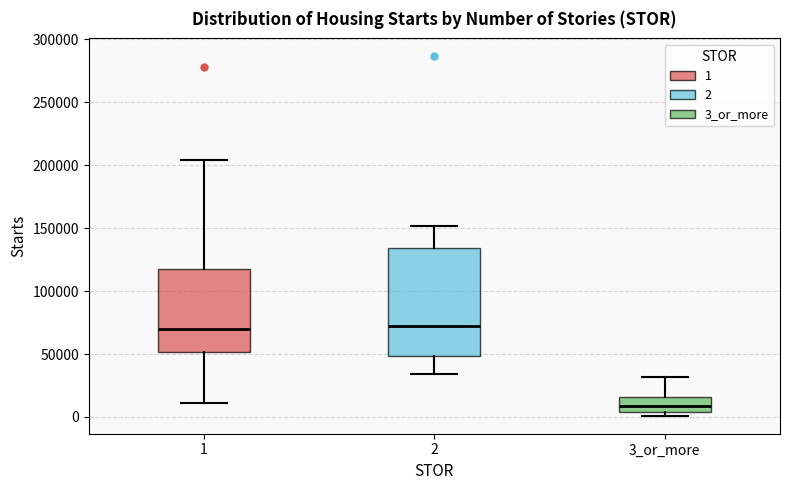

Comparing the boxes themselves (not the whiskers), which one is the tallest?

2